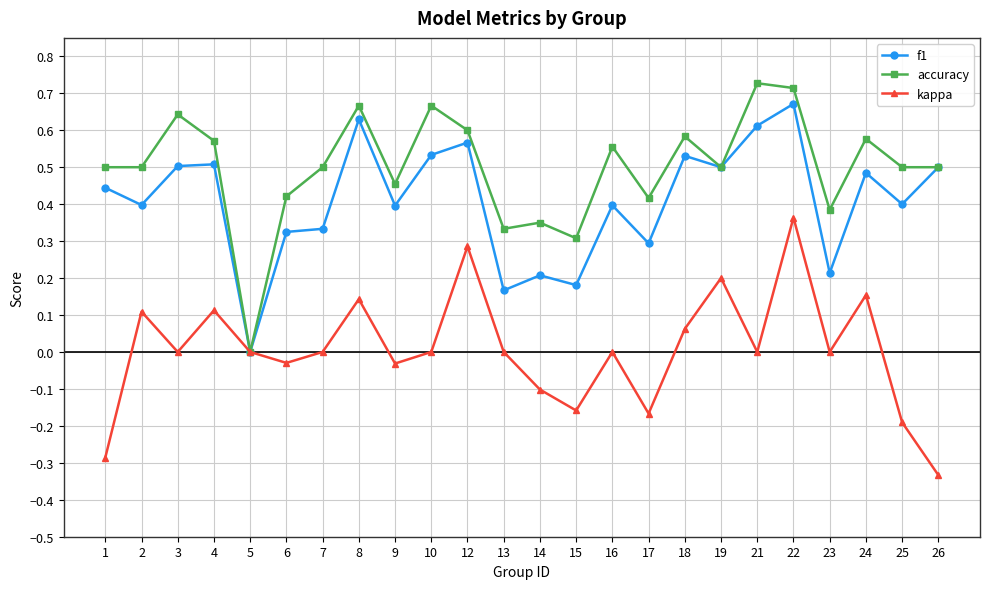

At which label does f1 reach its peak?

22